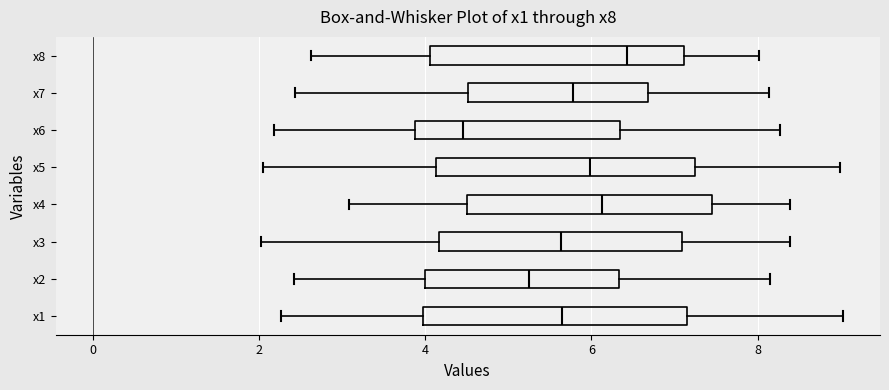

Which box's median line is the furthest to the right?

x8